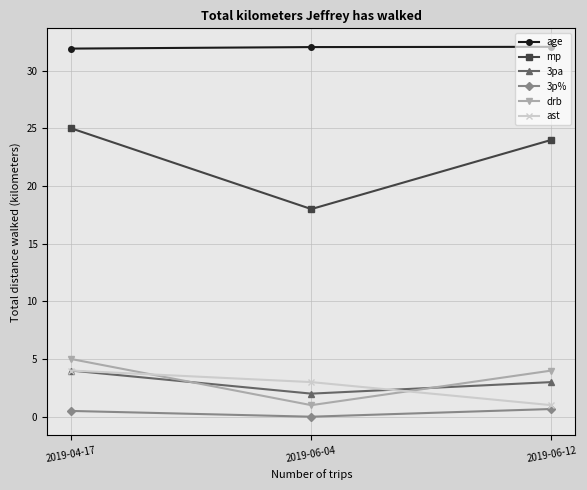

How many lines are shown in the chart?

6